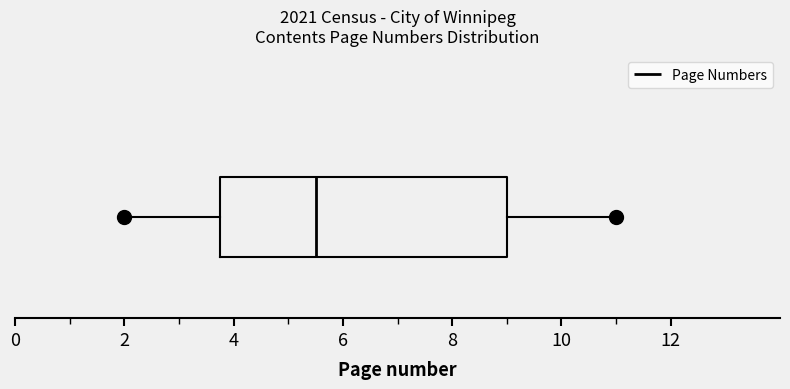

Read this box plot against the x-axis: the position of the median line, the range covered by the box, and the ends of both whiskers. The values are not printed on the chart, so give them approximately, as read against the axis.

median 5.6, box 3.8 to 9.0, whiskers 2.0 to 11.0